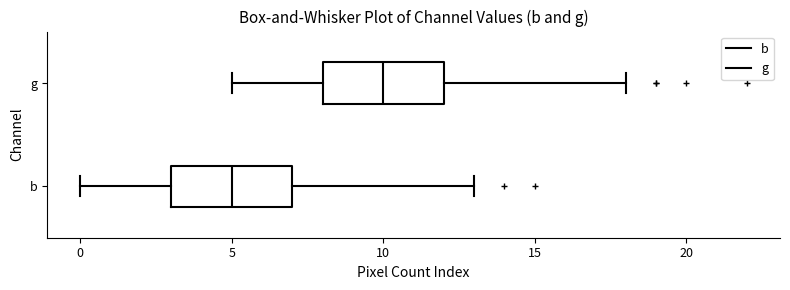

Reading bottom to top, read every box against the x-axis: the position of its median line, the range the box covers, and the ends of its whiskers. The values are not printed on the chart, so give them approximately, as read against the axis.

b: median 5, box 3 to 7, whiskers 0 to 13
g: median 10, box 8 to 12, whiskers 5 to 18